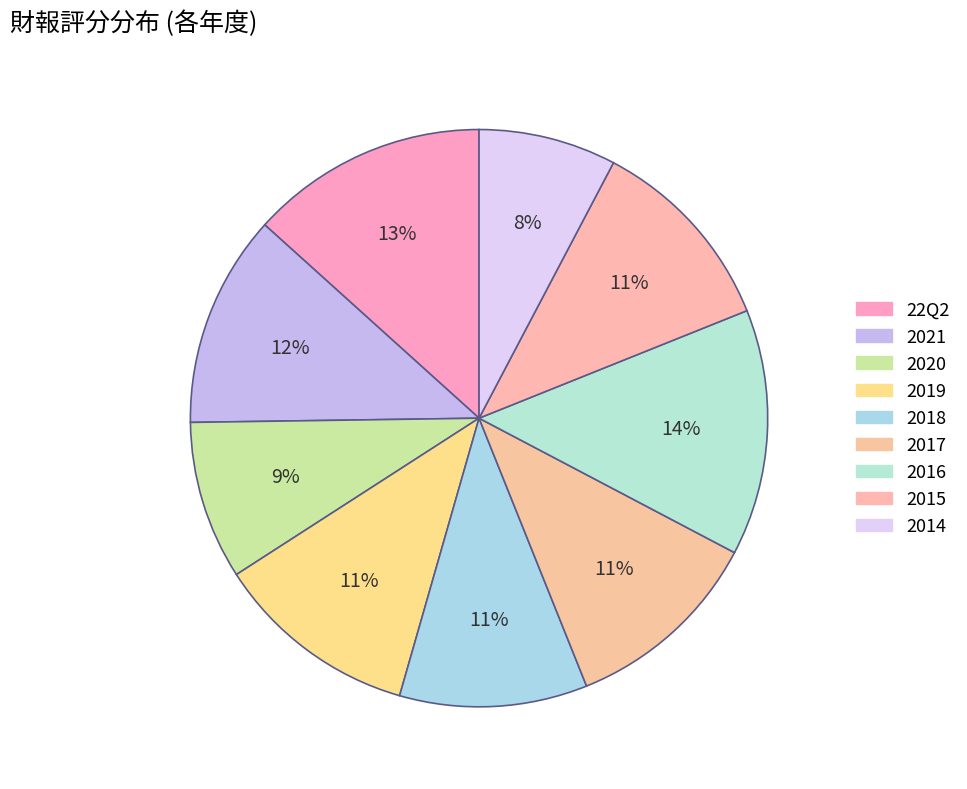

To the nearest percent, what is the average slice percentage?

11%